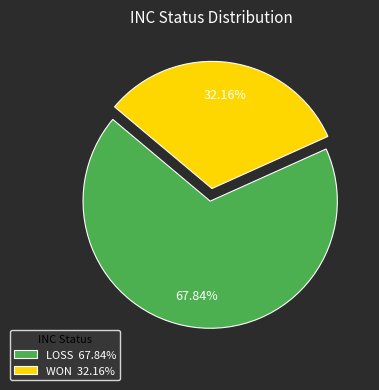

Count the number of slices in the pie.

2